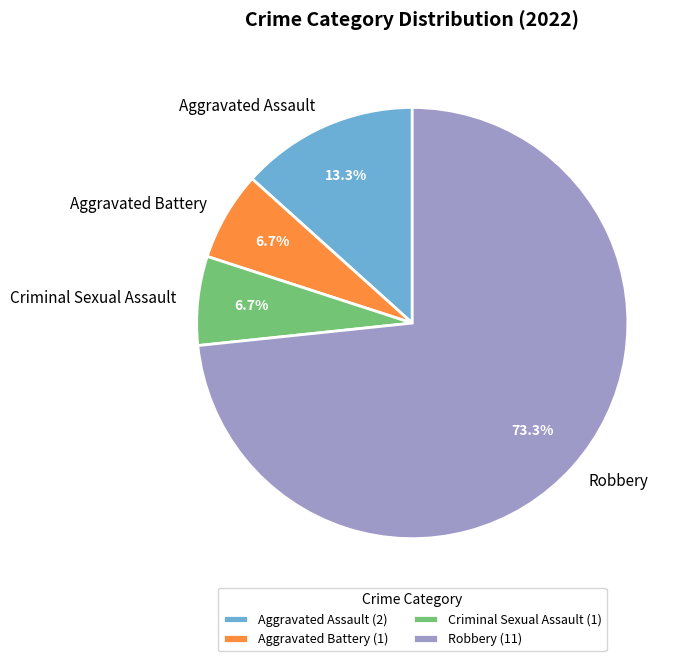

Does any single category account for the majority?

Yes